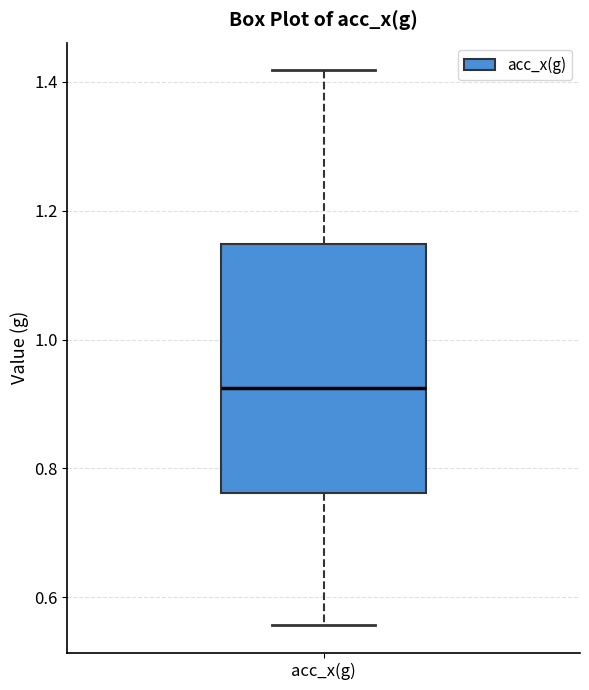

Where is the upper edge of the box for acc_x(g) on the y-axis? The values are not printed on the chart, so give them approximately, as read against the axis.

1.14